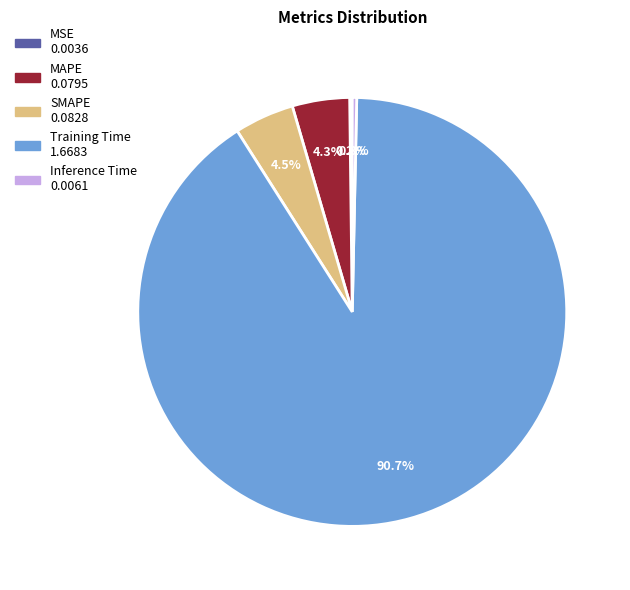

Which category has the biggest portion of the pie?

Training Time